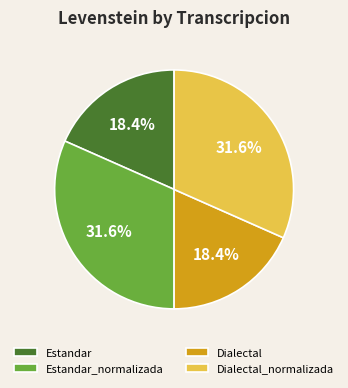

True or false: Estandar_normalizada accounts for 45% of the total.

False